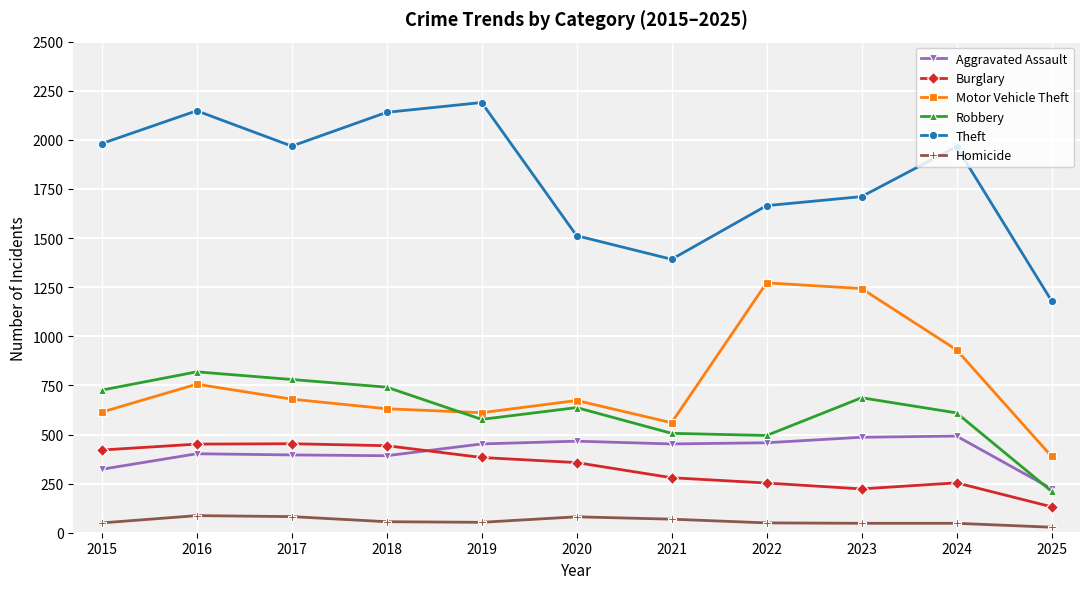

Is the value of Robbery at 2021 greater than the value of Theft at 2023?

No